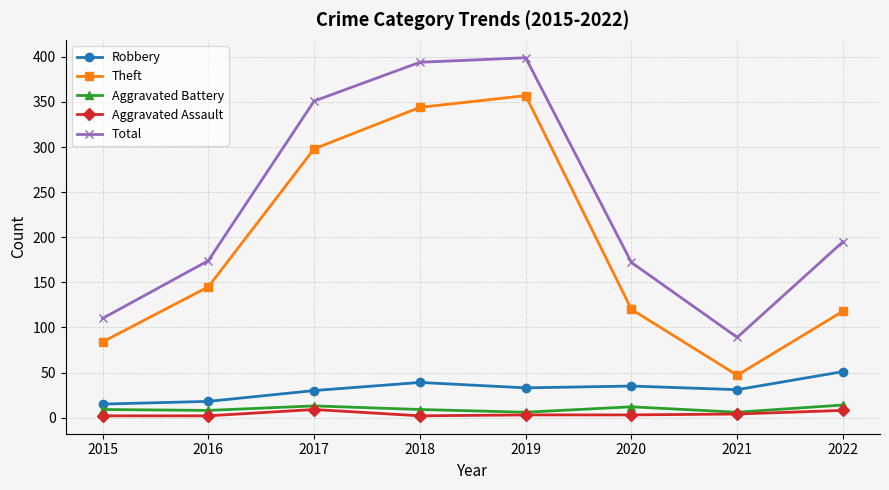

Where is the first local minimum for Theft?

2021